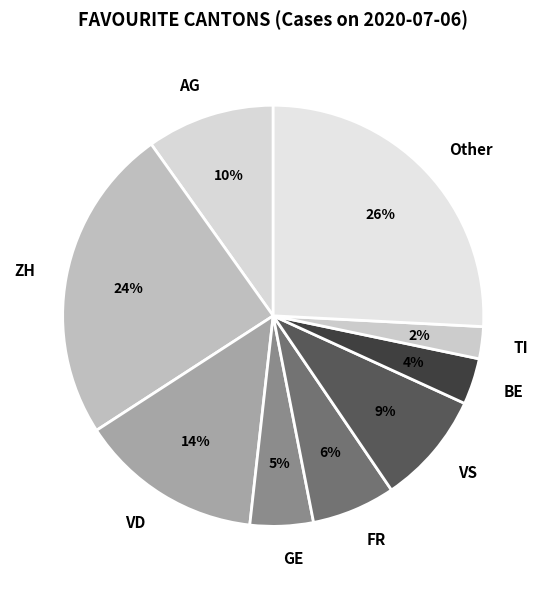

The GE slice represents 18% of the pie. True or false?

False